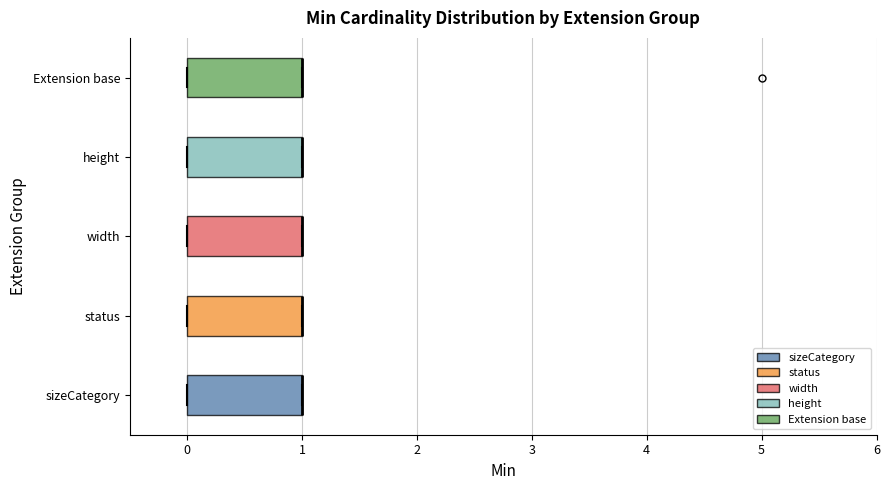

Reading bottom to top, read every box against the x-axis: the position of its median line, the range the box covers, and the ends of its whiskers. The values are not printed on the chart, so give them approximately, as read against the axis.

sizeCategory: median 1 (drawn on the box's right edge), box 0 to 1, whiskers 0 to 1
status: median 1 (drawn on the box's right edge), box 0 to 1, whiskers 0 to 1
width: median 1 (drawn on the box's right edge), box 0 to 1, whiskers 0 to 1
height: median 1 (drawn on the box's right edge), box 0 to 1, whiskers 0 to 1
Extension base: median 1 (drawn on the box's right edge), box 0 to 1, whiskers 0 to 1